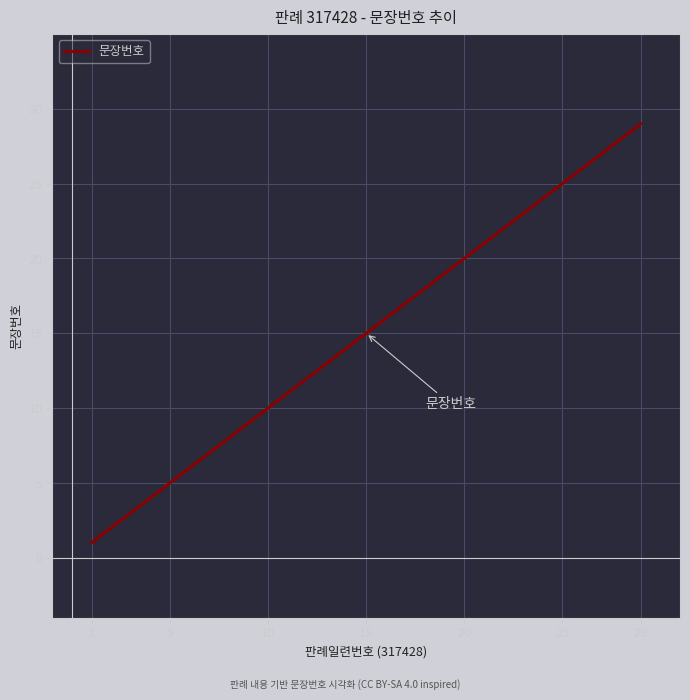

What is the difference between the maximum and minimum values?

28